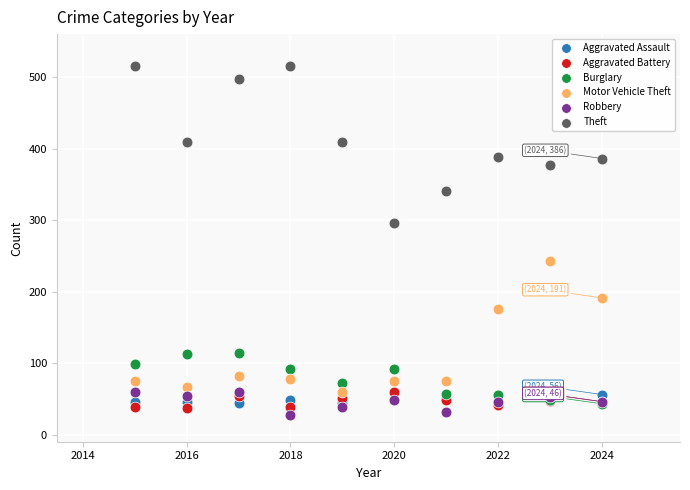

Which series has the widest spread of Y values?

Theft